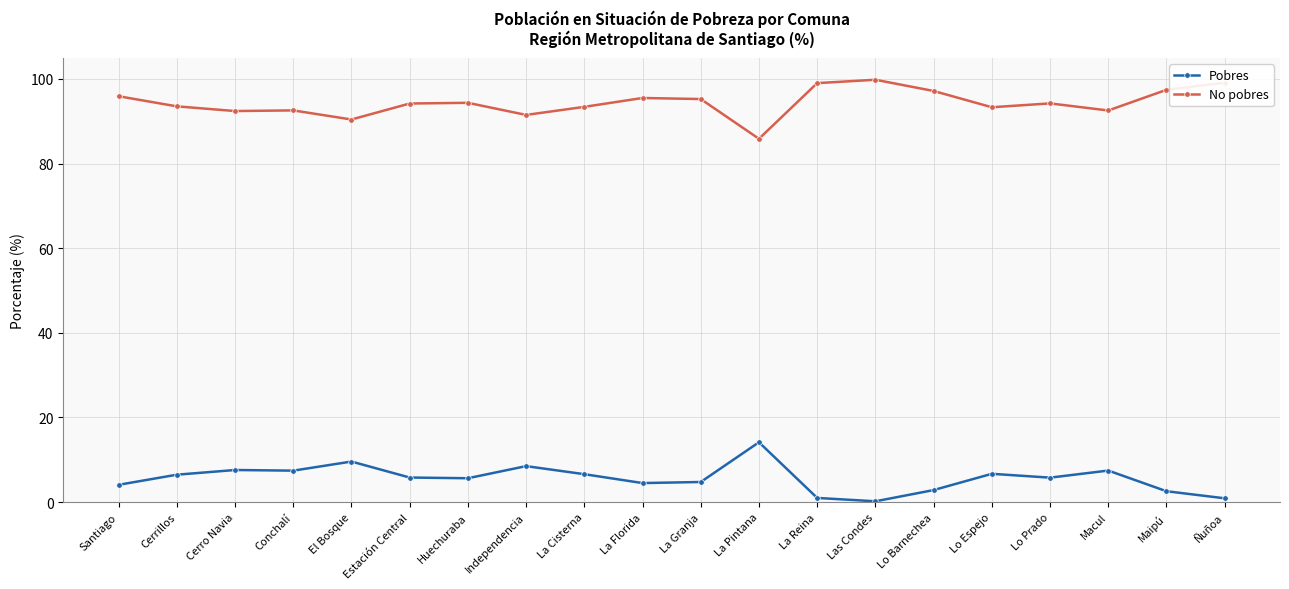

What is the difference between the second highest and second lowest values in the No pobres series?

8.7